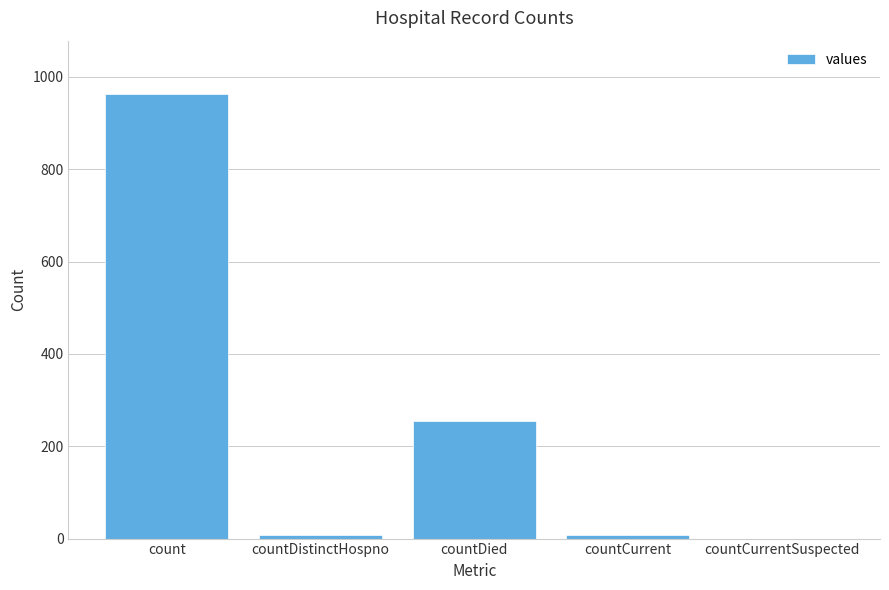

Are the bars horizontal?

No